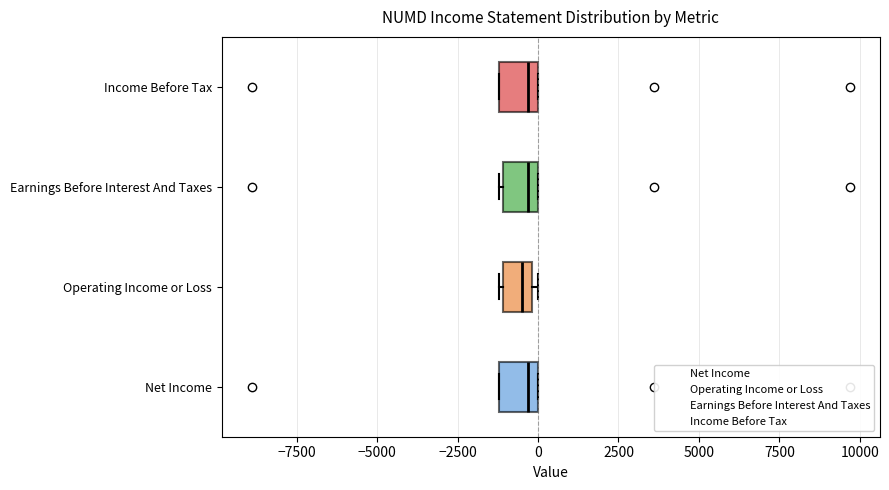

Reading bottom to top, read every box against the x-axis: the position of its median line, the range the box covers, and the ends of its whiskers. The values are not printed on the chart, so give them approximately, as read against the axis.

Net Income: median -500, box -1000 to 0, whiskers -1000 to 0
Operating Income or Loss: median -500, box -1000 to 0, whiskers -1000 to 0 (just right of the box's right edge)
Earnings Before Interest And Taxes: median -500, box -1000 to 0, whiskers -1000 to 0
Income Before Tax: median -500, box -1000 to 0, whiskers -1000 to 0